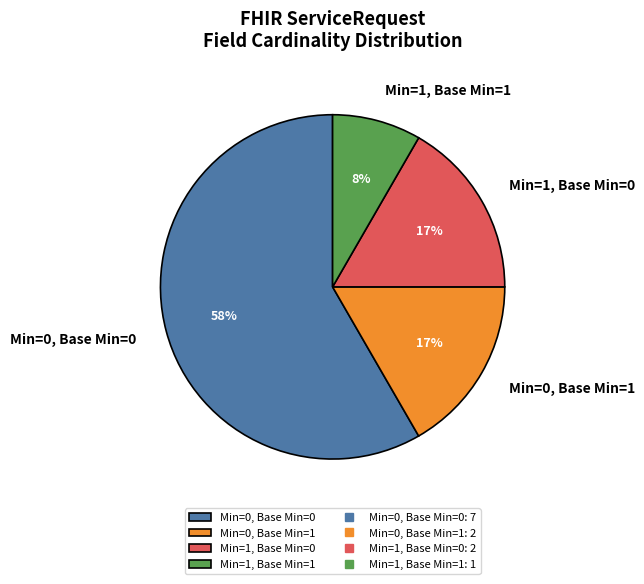

How many slices are in this pie chart?

4